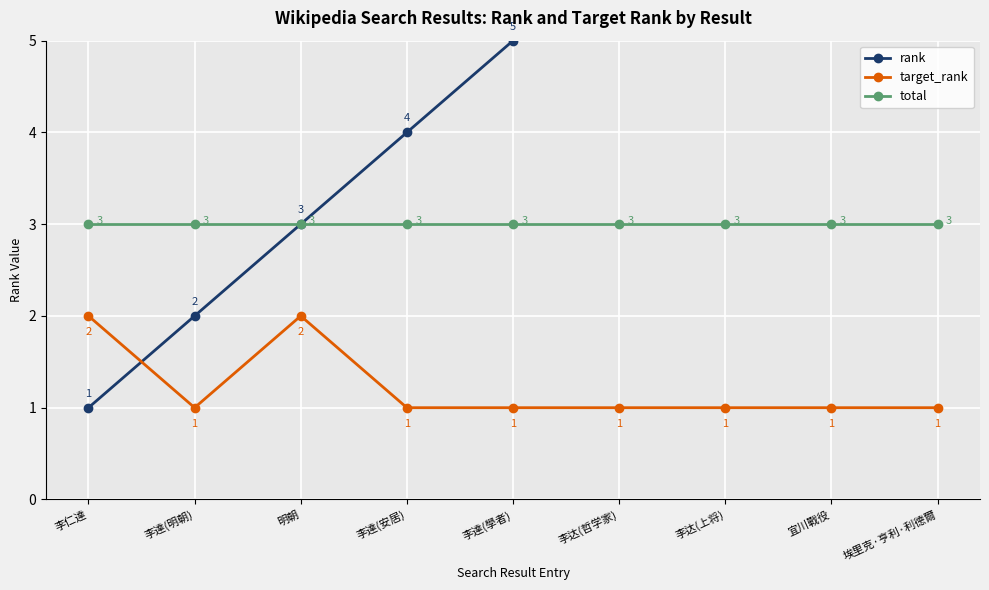

What position from the left is 李達(學者)?

5